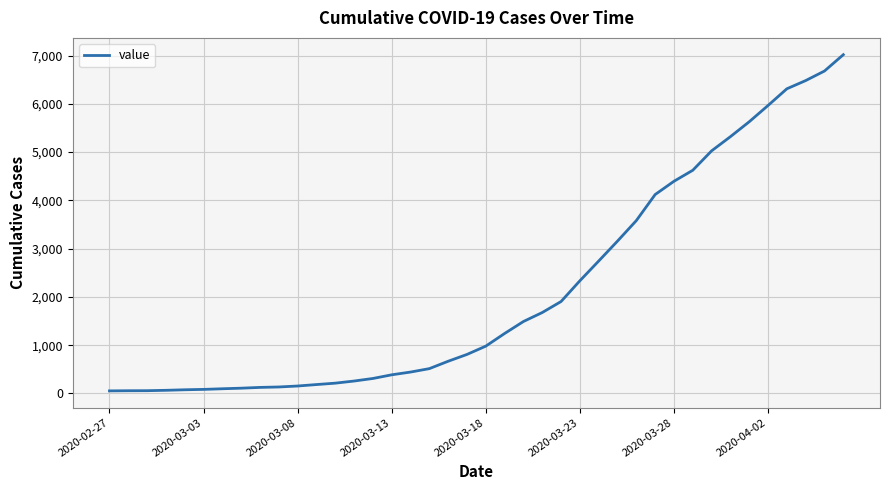

What is the greatest value displayed?

7017